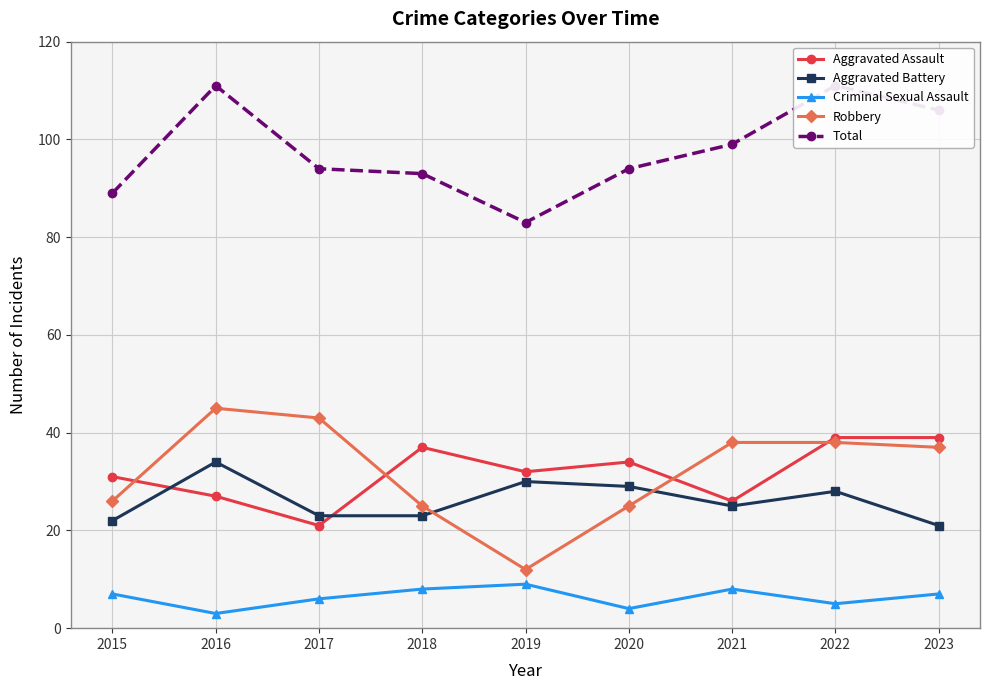

True or false: Criminal Sexual Assault has more than 0 interior local peaks.

True